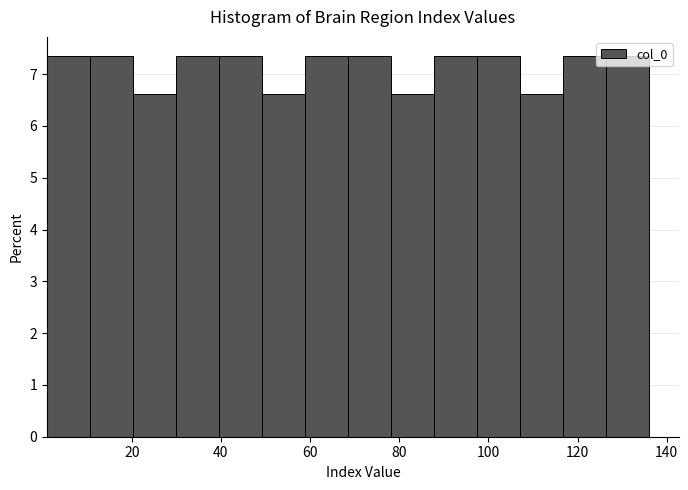

What is the height of the bar covering 50 to 58 on the x-axis? Neither the bar edges nor the heights are printed on the chart, so give them approximately, as read against the axes.

6.6